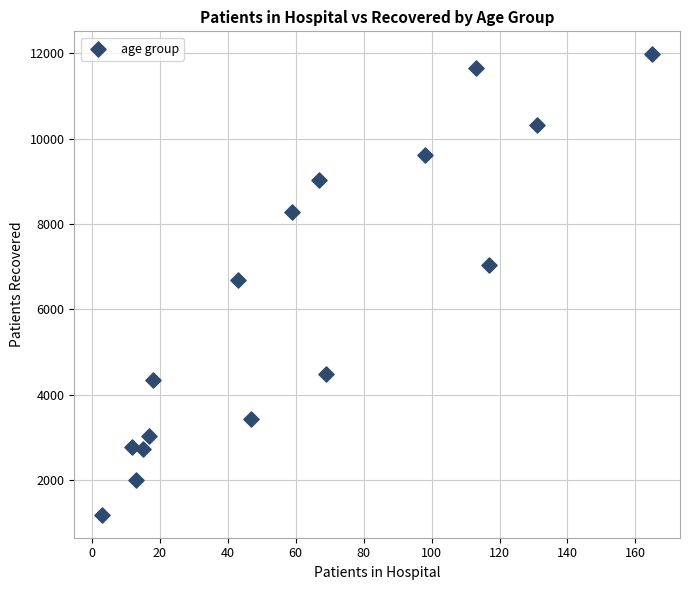

What is the range of Y values (max minus min)?

10793